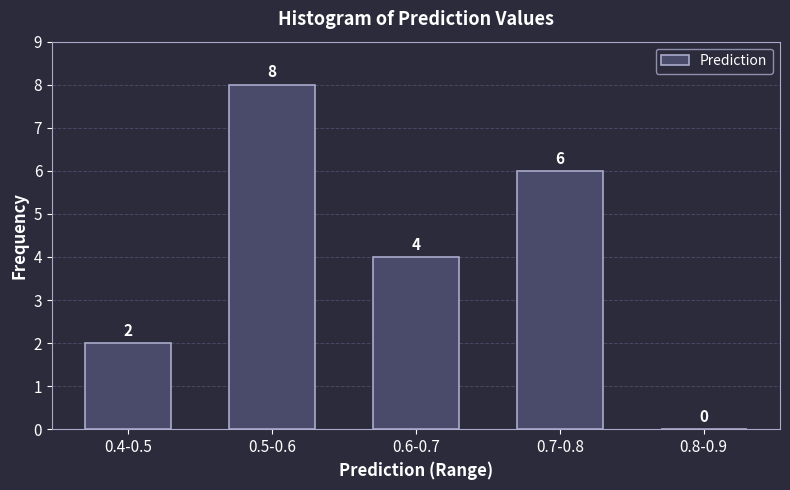

Reading left to right, list all the values displayed in this chart.

0.4-0.5=2	0.5-0.6=8	0.6-0.7=4	0.7-0.8=6	0.8-0.9=0